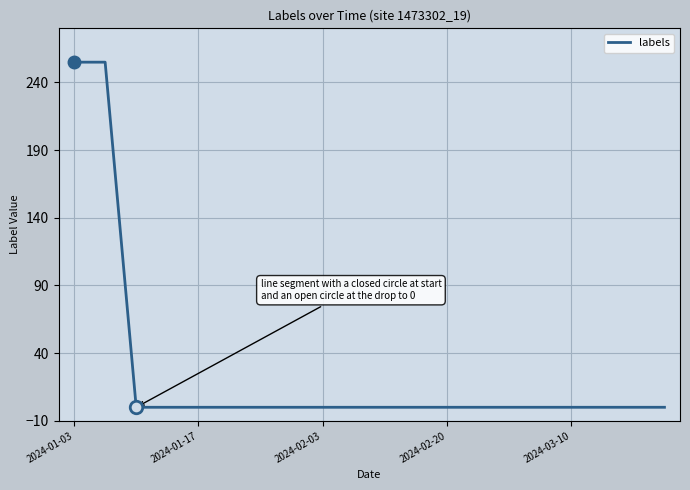

What is the maximum value shown in the chart?

255